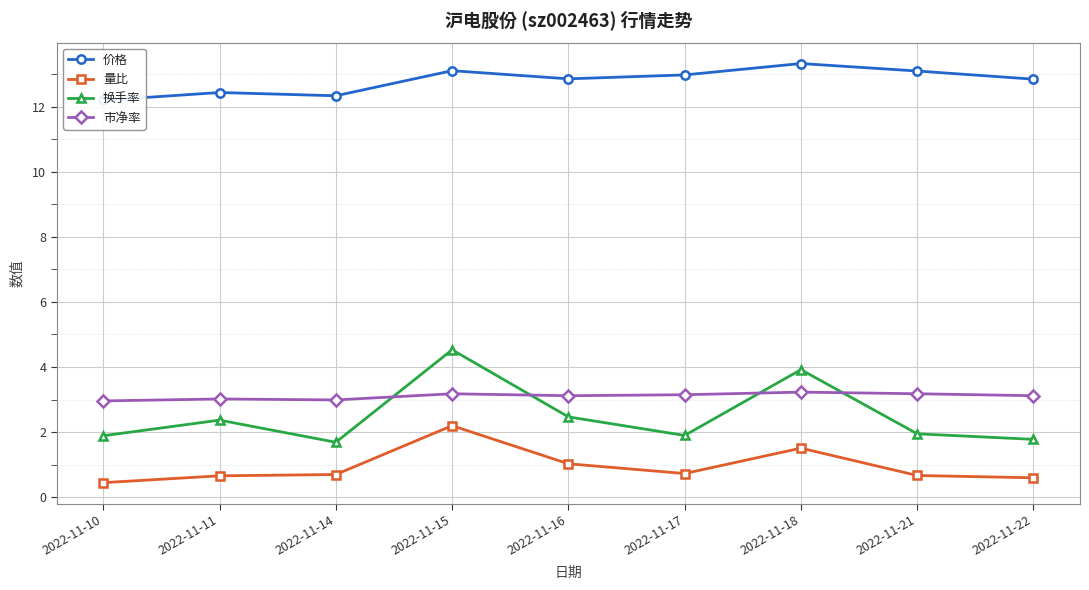

At which category does the chart reach its peak across all series?

2022-11-18